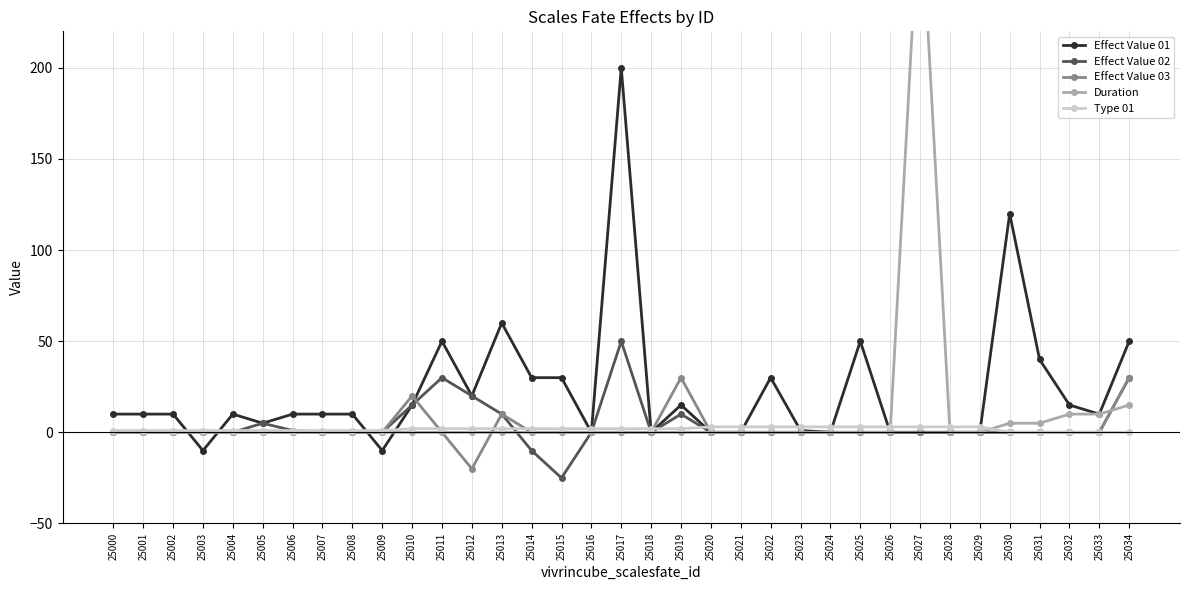

What are all the series names shown in the legend?

Effect Value 01, Effect Value 02, Effect Value 03, Duration, Type 01